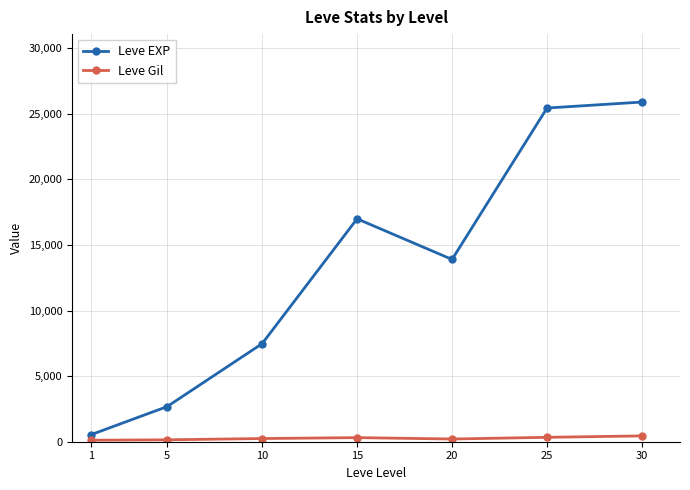

True or false: Leve Gil and Leve EXP intersect in this chart.

False